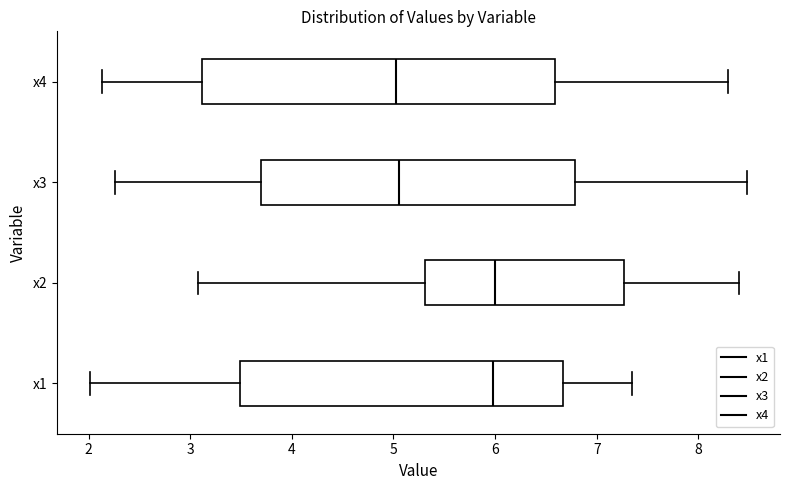

Where does the right whisker of the box for x4 end on the x-axis? The values are not printed on the chart, so give them approximately, as read against the axis.

8.3